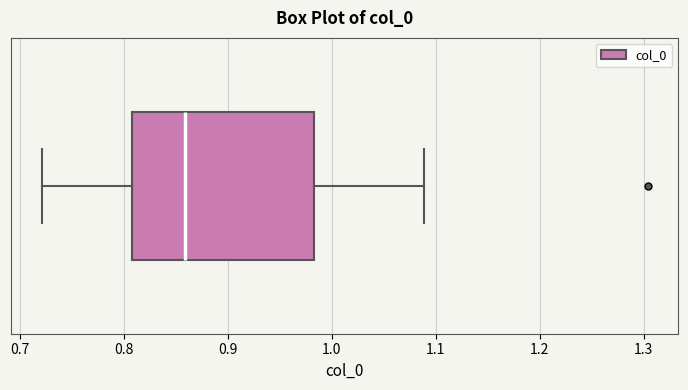

Read this box plot against the x-axis: the position of the median line, the range covered by the box, and the ends of both whiskers. The values are not printed on the chart, so give them approximately, as read against the axis.

median 0.86, box 0.81 to 0.98, whiskers 0.72 to 1.09